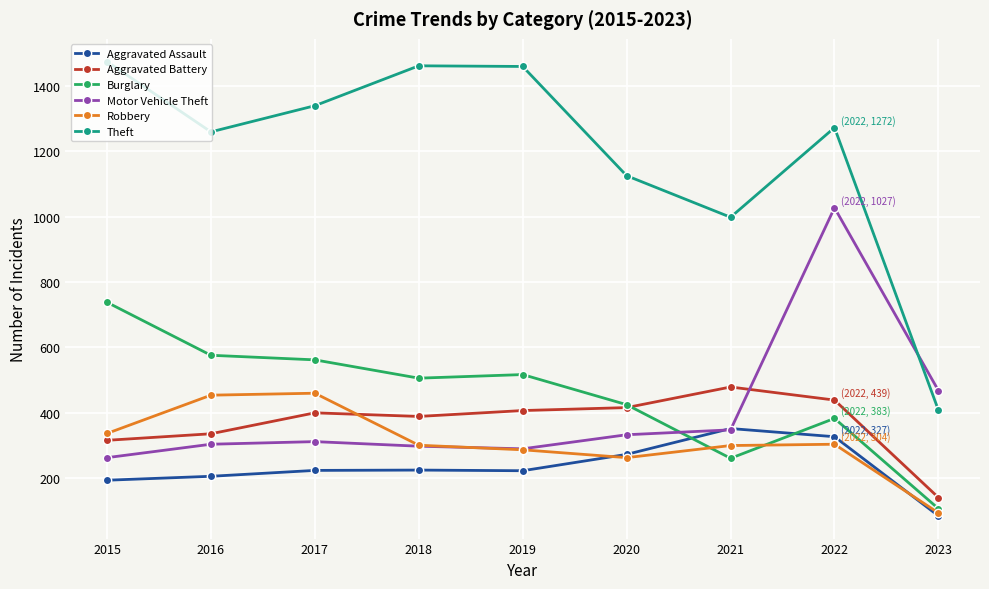

What is the smallest value displayed?

85